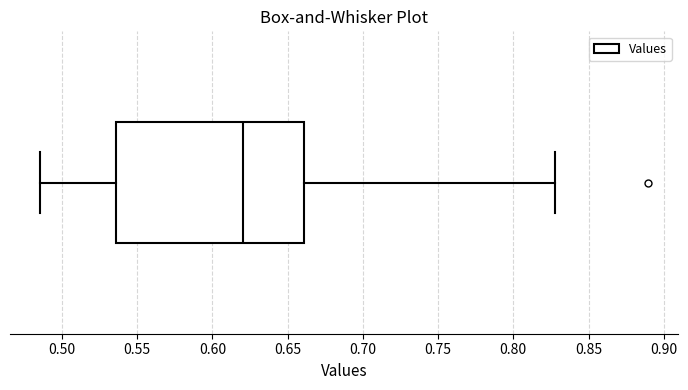

Where is the right edge of the box on the x-axis? The values are not printed on the chart, so give them approximately, as read against the axis.

0.660